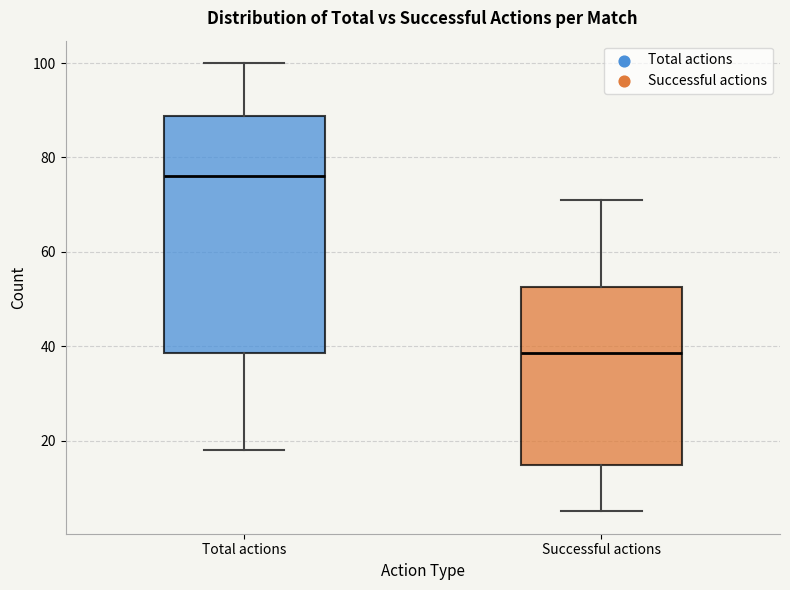

Which box has the lowest median line?

Successful actions